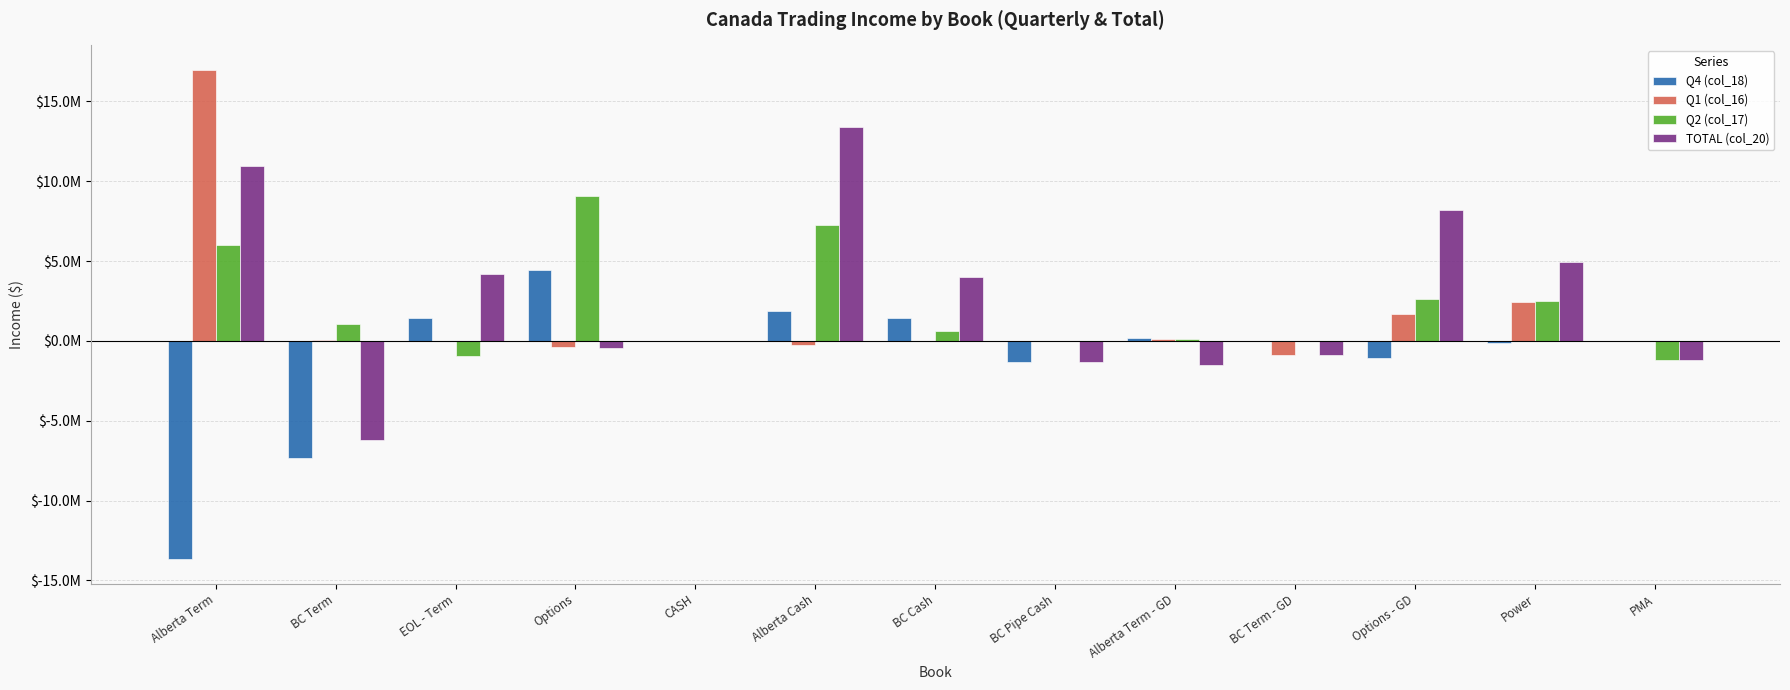

What is the average value of the TOTAL (col_20) series?

2628109.8